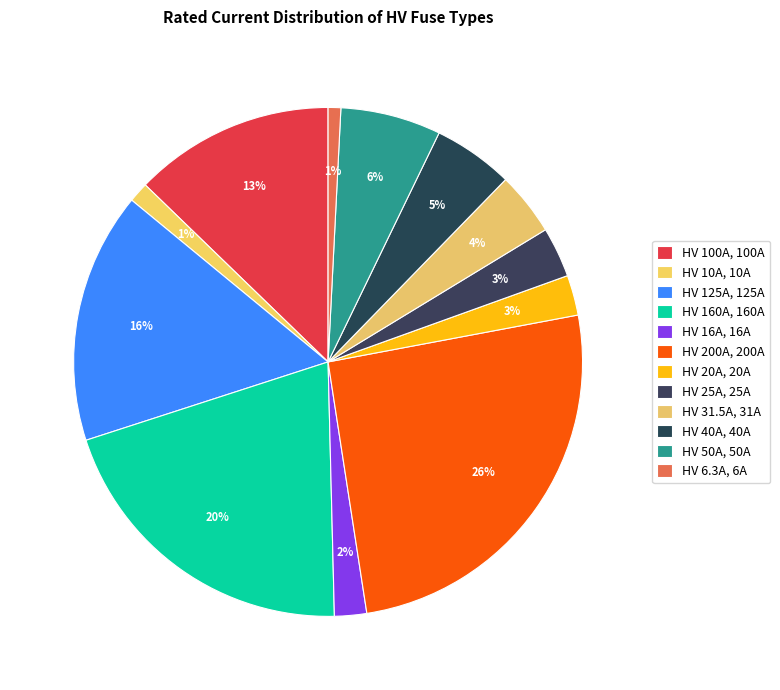

Combined, do HV 160A and HV 100A account for over 50%?

No